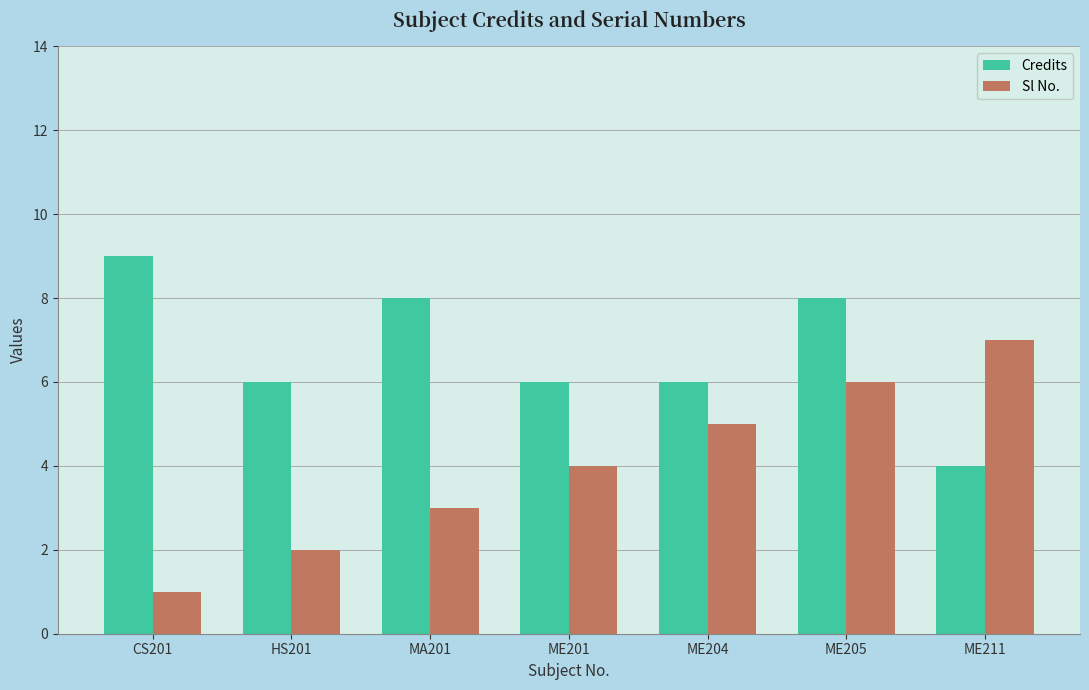

Which category has the lowest value in the Sl No. series?

CS201